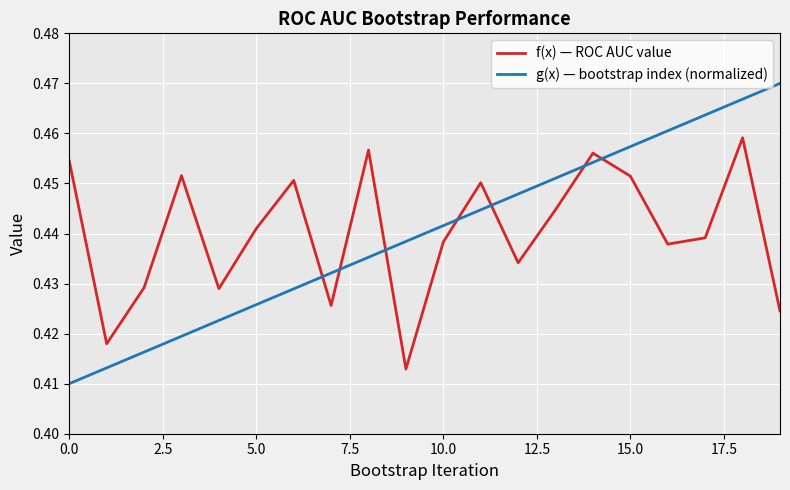

True or false: g(x) — bootstrap index (normalized) and f(x) — ROC AUC value cross at least once.

True